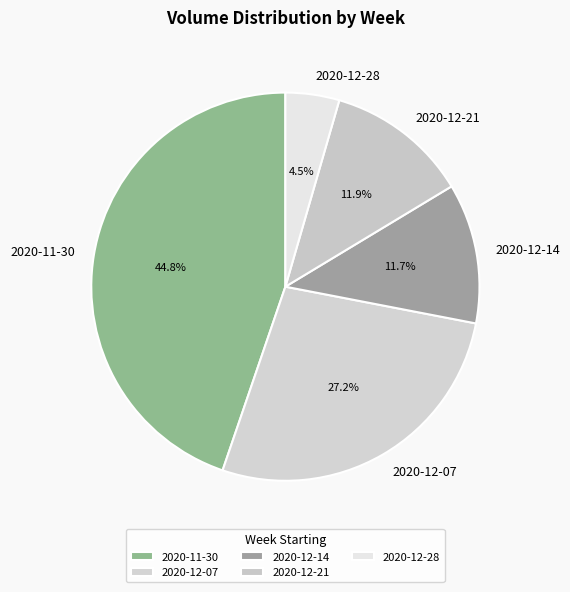

Does any single category account for the majority?

No